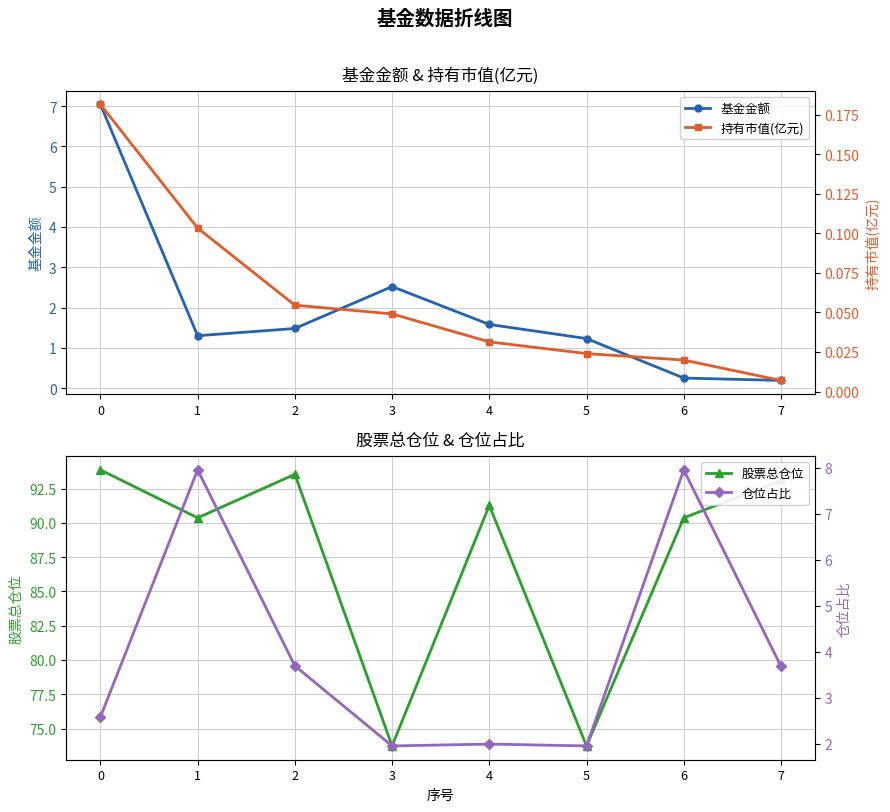

What is the total value across all series at 7?

97.0